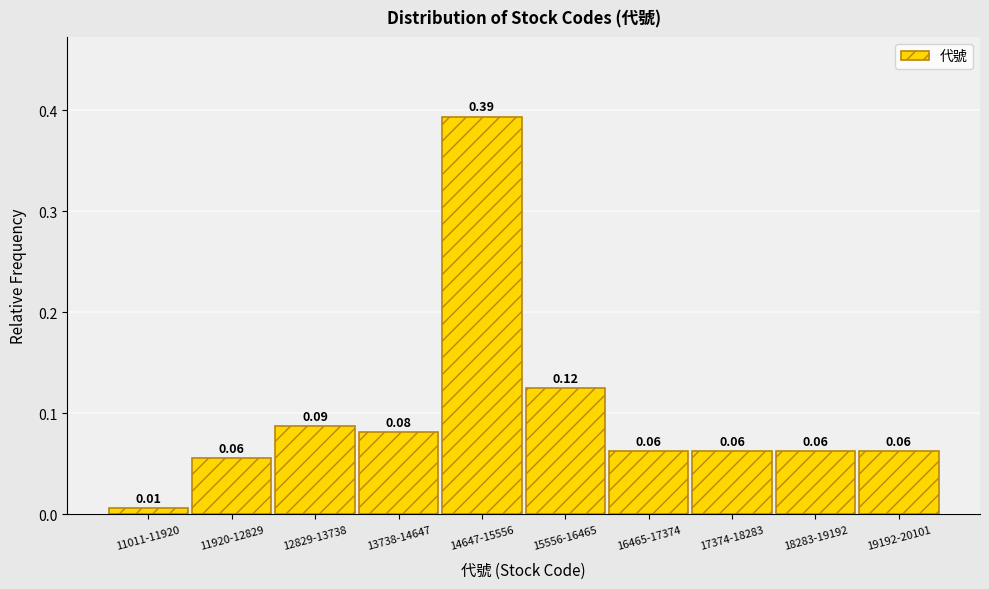

What is the change in value from 14647-15556 to 19192-20101?

-0.3